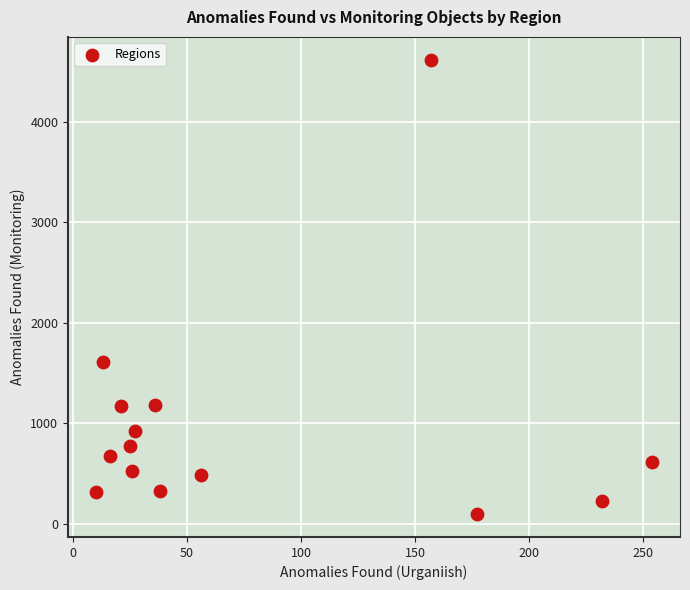

What Y value in the scatter plot is closest to 2355?

1611